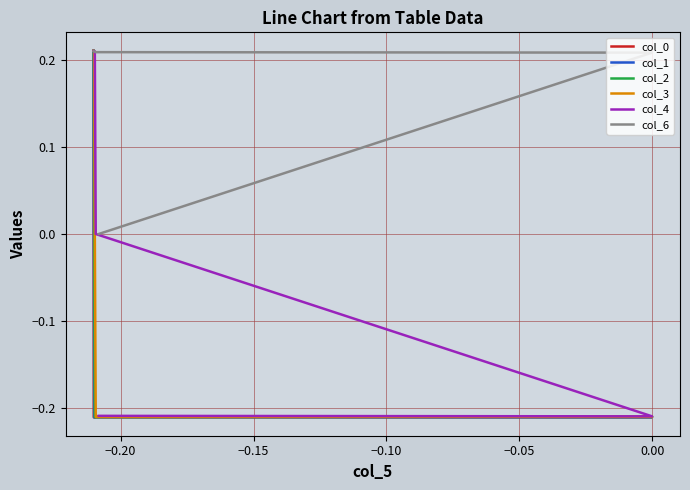

What is the sum of all col_0 values?

-1.1